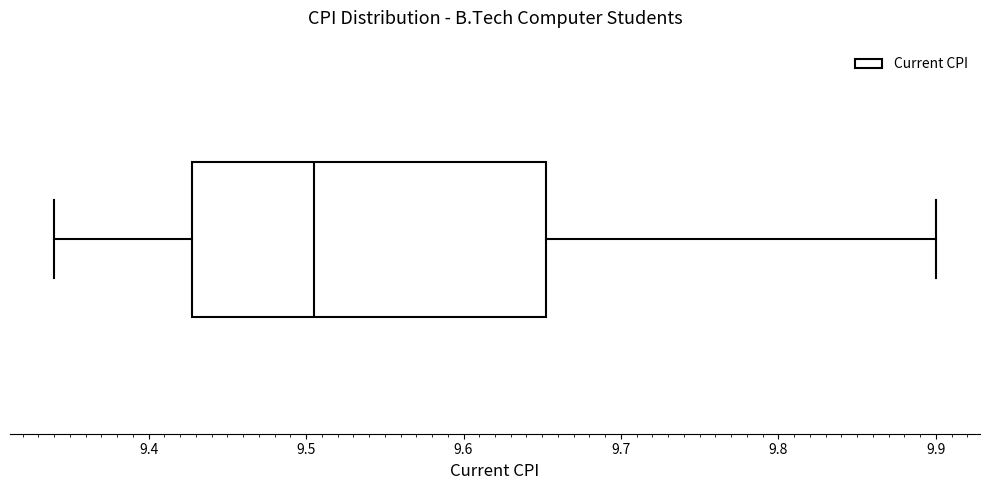

Transcribe this box plot: give where the median line is, the range the box spans, and where the two whiskers end, as read against the x-axis. The values are not printed on the chart, so give them approximately, as read against the axis.

median 9.51, box 9.43 to 9.65, whiskers 9.34 to 9.90